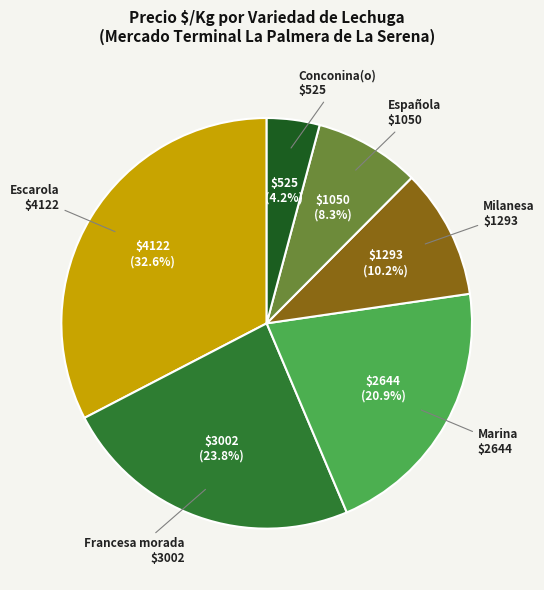

How many segments does this pie chart have?

6